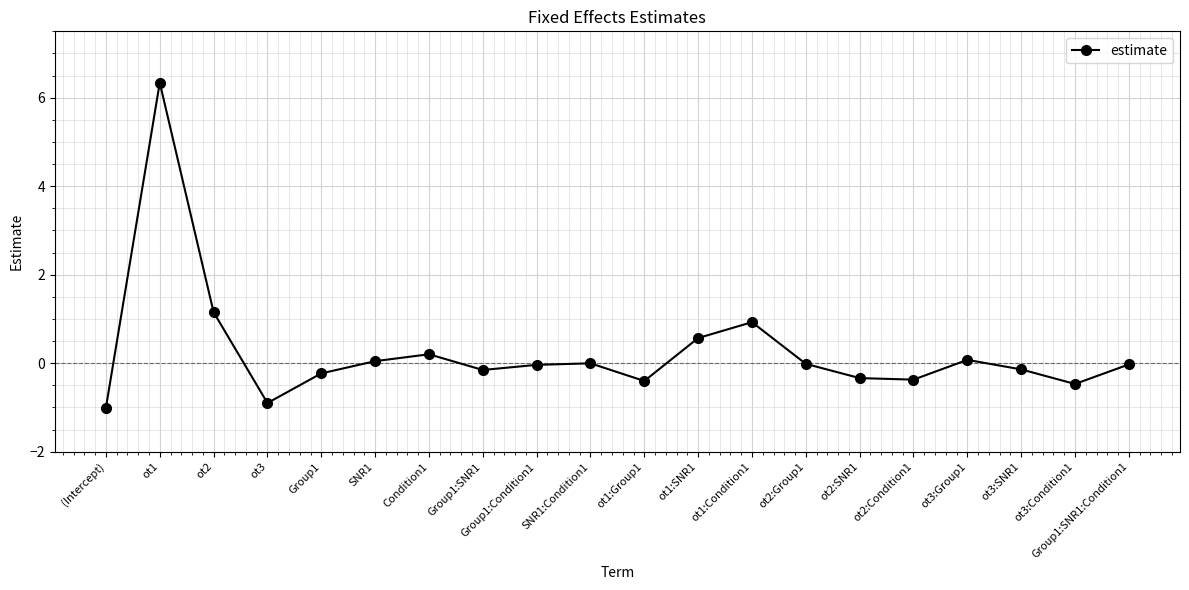

The value at Group1:SNR1 is -0.2. True or false?

True